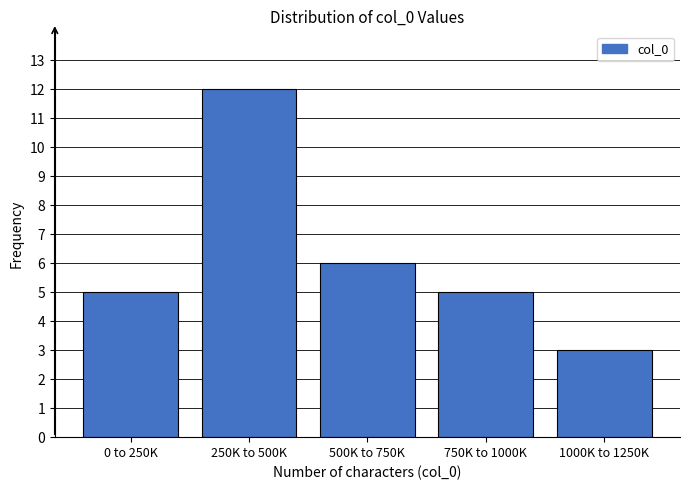

Reading right to left, what are all the values shown in this chart?

1000K to 1250K=3	750K to 1000K=5	500K to 750K=6	250K to 500K=12	0 to 250K=5